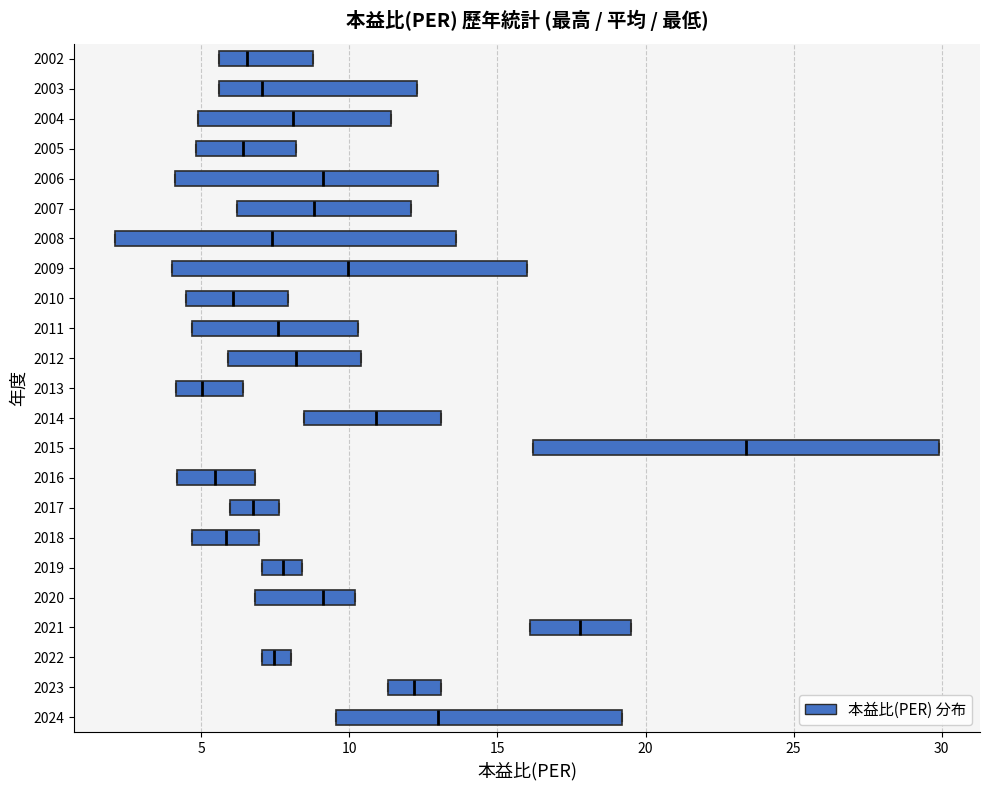

Where does the median line of the box at y = 2015 sit on the x-axis? The values are not printed on the chart, so give them approximately, as read against the axis.

23.5